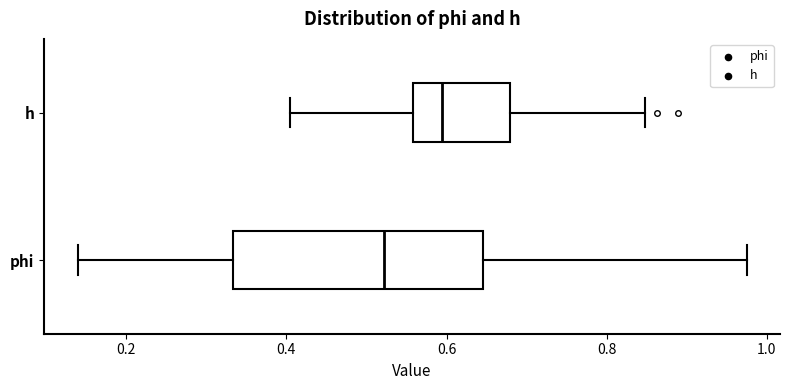

Which box is the widest, from its left edge to its right edge?

phi